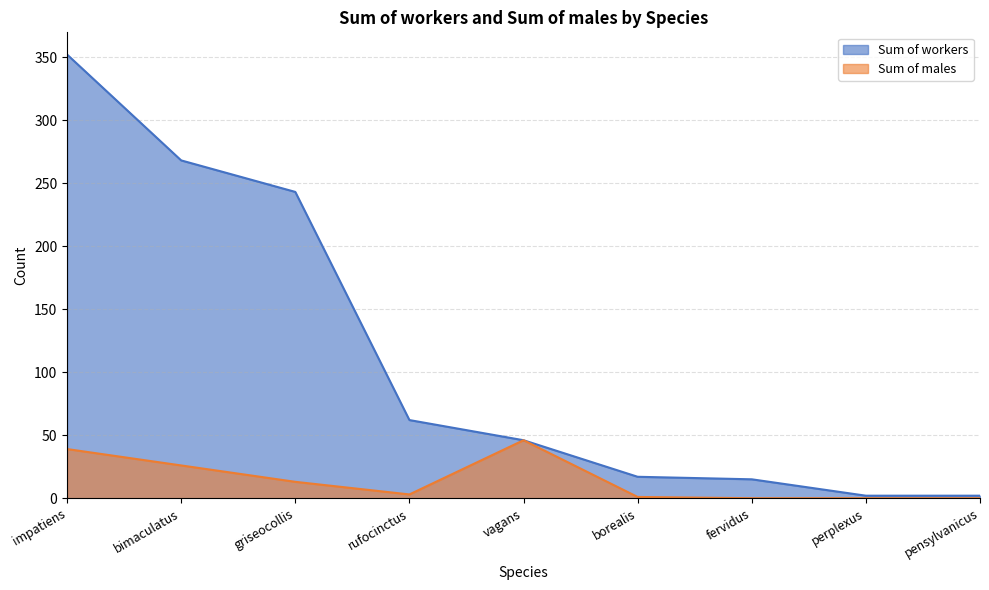

What position from the left is rufocinctus?

4